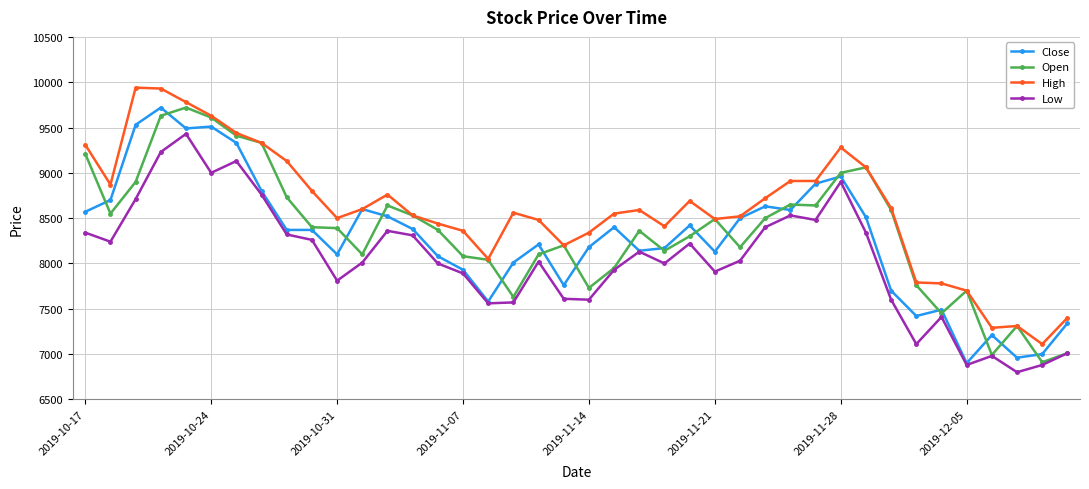

True or false: Low has more than 0 points higher than both neighbors.

True